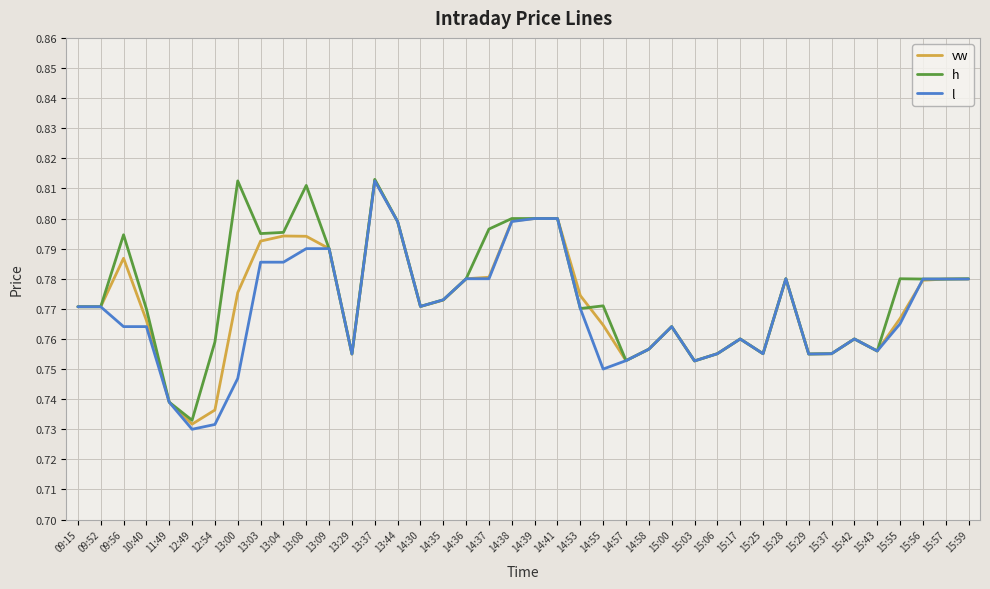

At which category does h reach its first local peak?

09:56